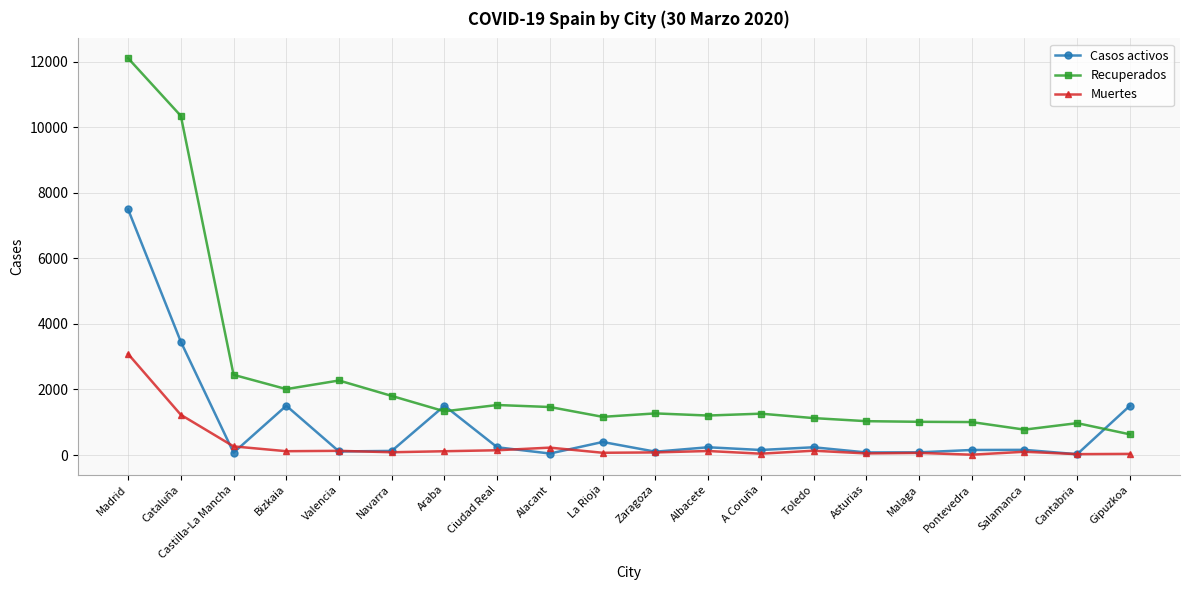

Is this an area chart (filled region under the line)?

No